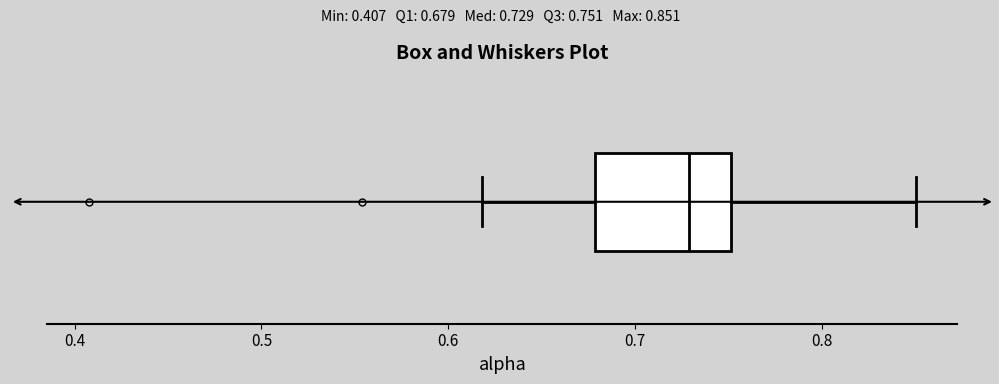

Where does the left whisker of the box end on the x-axis? The values are not printed on the chart, so give them approximately, as read against the axis.

0.62